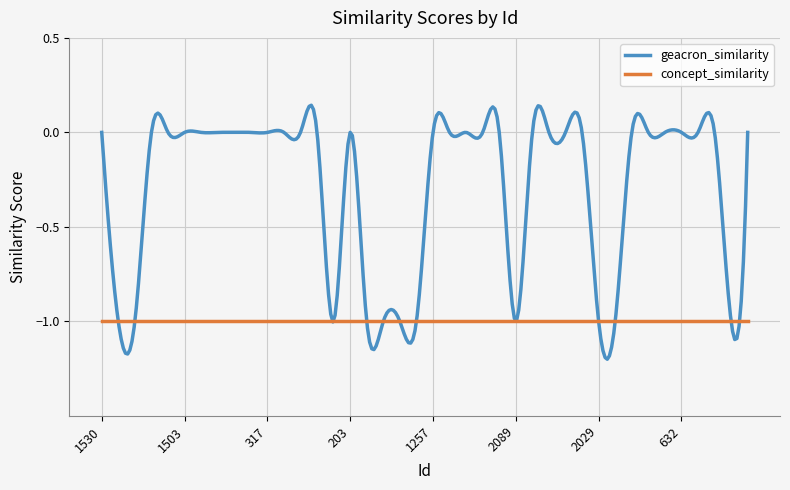

Which series has the widest spread of values?

geacron_similarity